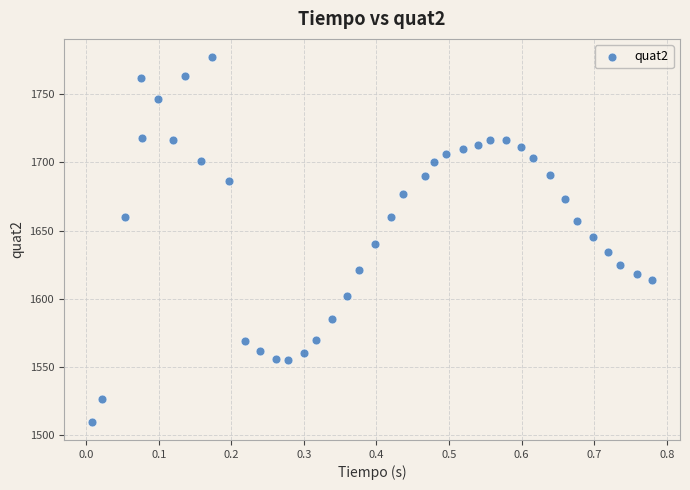

What is the range of Y values (max minus min)?

267